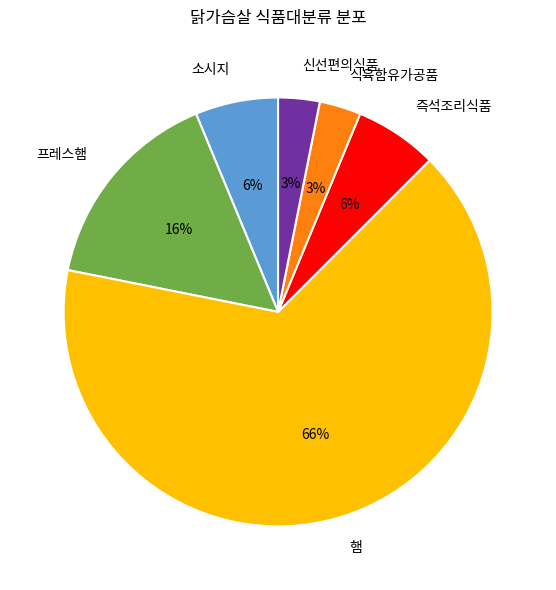

True or false: 즉석조리식품 accounts for 1% of the total.

False